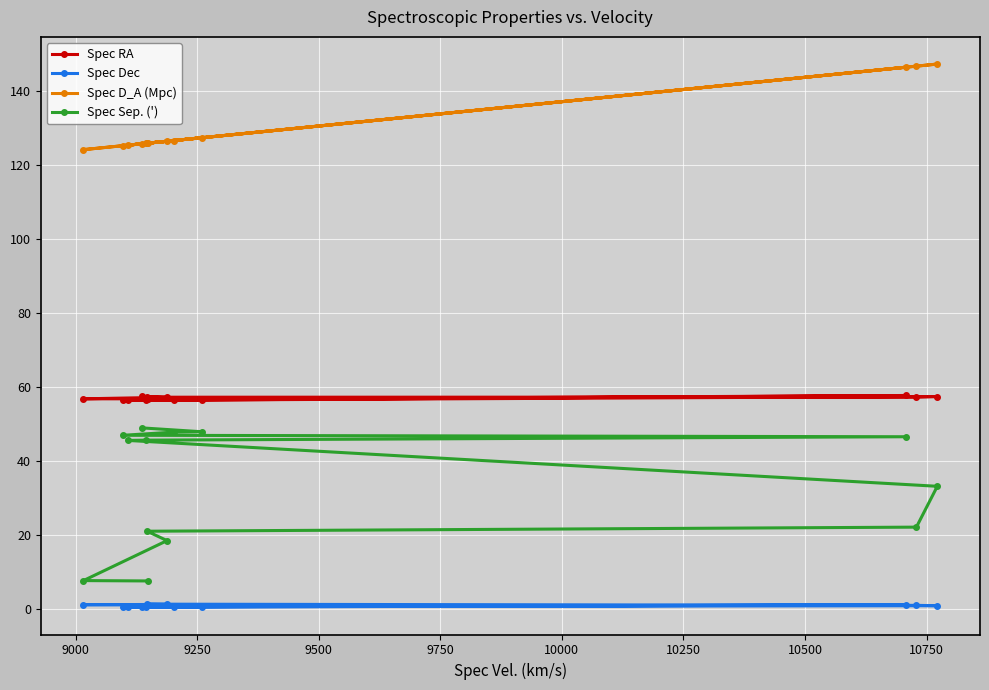

What is the value of the Spec RA point at the 11th from the left?

57.7